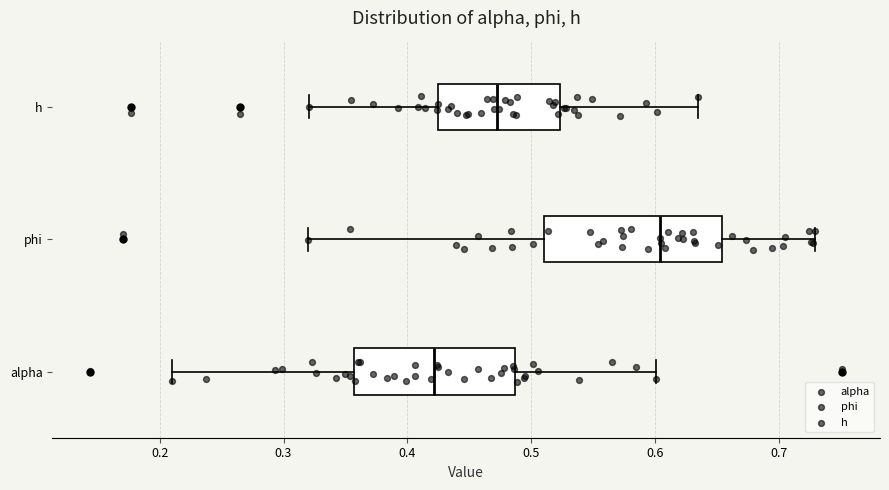

Where does the median line of the box for h sit on the x-axis? The values are not printed on the chart, so give them approximately, as read against the axis.

0.47